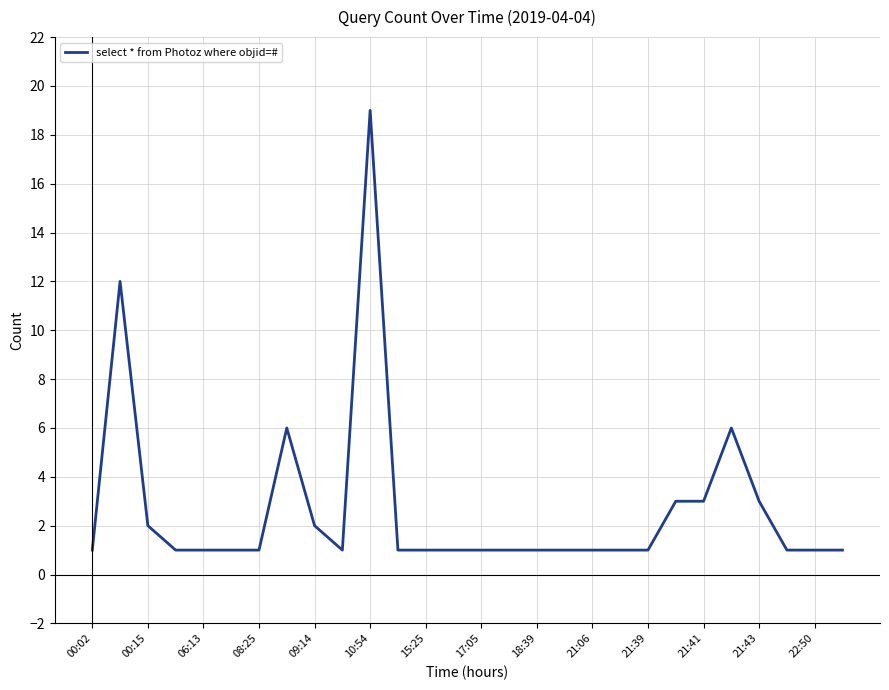

What is the maximum value shown in the chart?

19